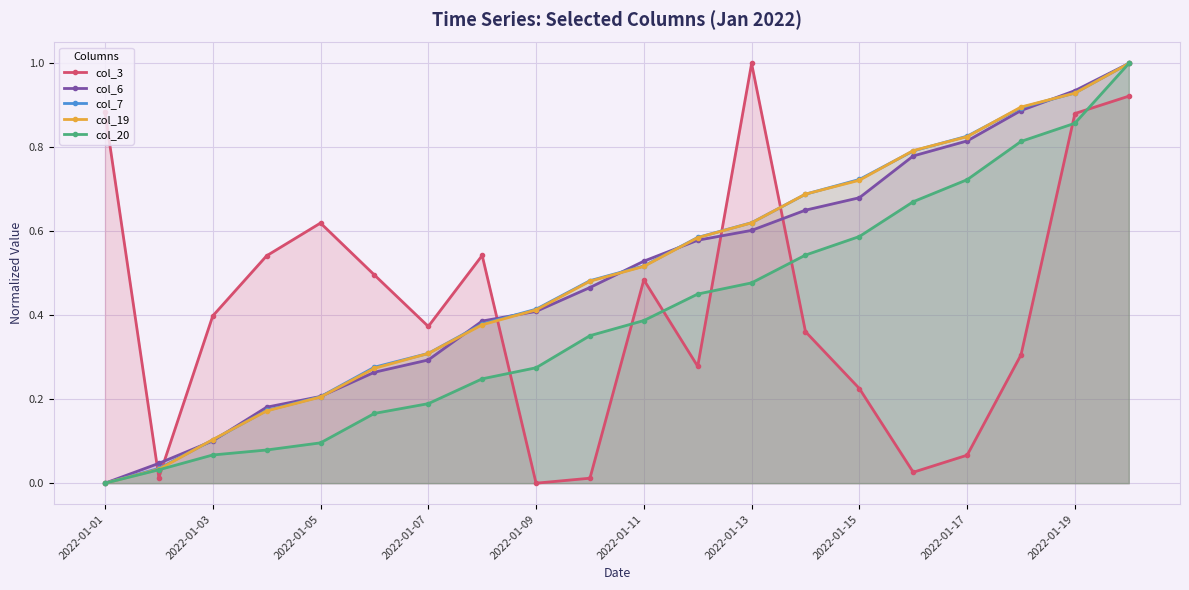

True or false: col_7 and col_3 cross at least once.

True